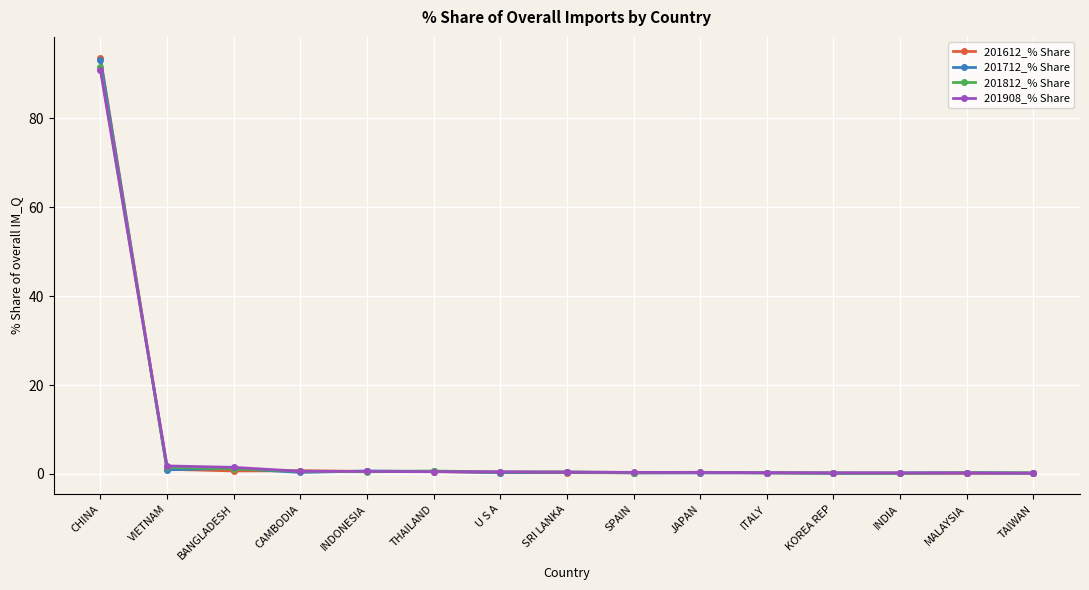

At which category is the sum across all series the highest?

CHINA